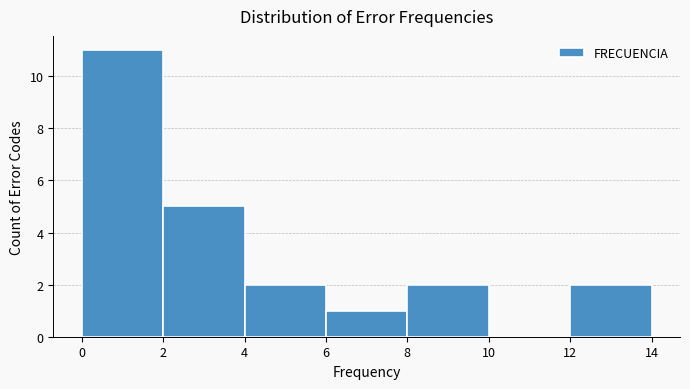

Reading left to right, list every bar in this chart as the range it spans on the x-axis followed by its height. The values are not printed on the chart, so give them approximately, as read against the axis.

0 to 2: 11
2 to 4: 5
4 to 6: 2
6 to 8: 1
8 to 10: 2
10 to 12: 0
12 to 14: 2